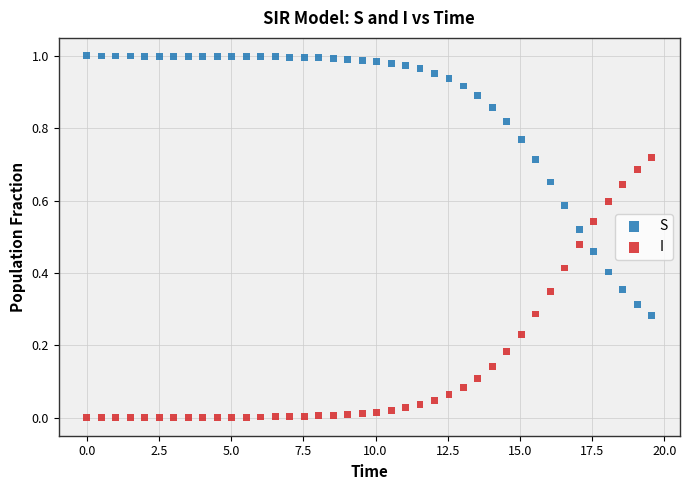

What are all the series names shown in the legend?

S, I